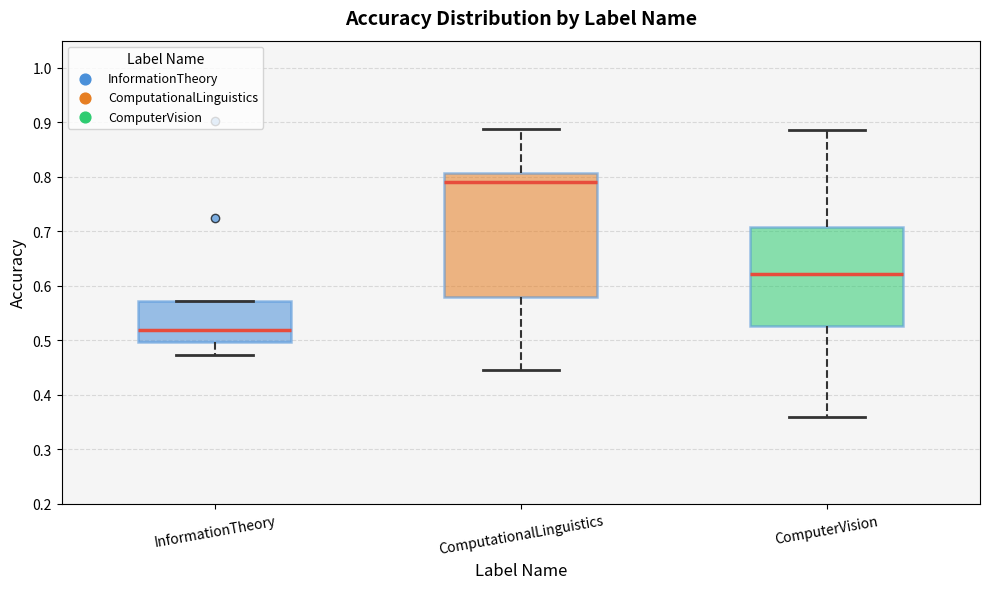

Where does the median line of the box for ComputerVision sit on the y-axis? The values are not printed on the chart, so give them approximately, as read against the axis.

0.62